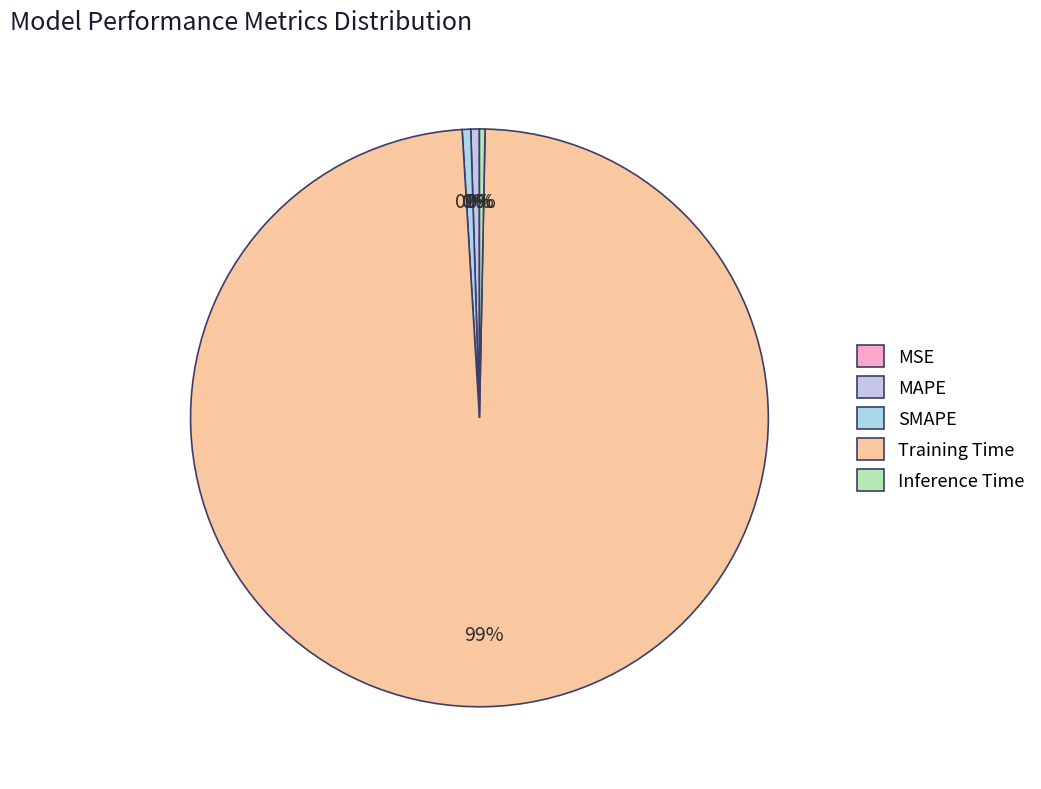

Which slice is the largest?

Training Time